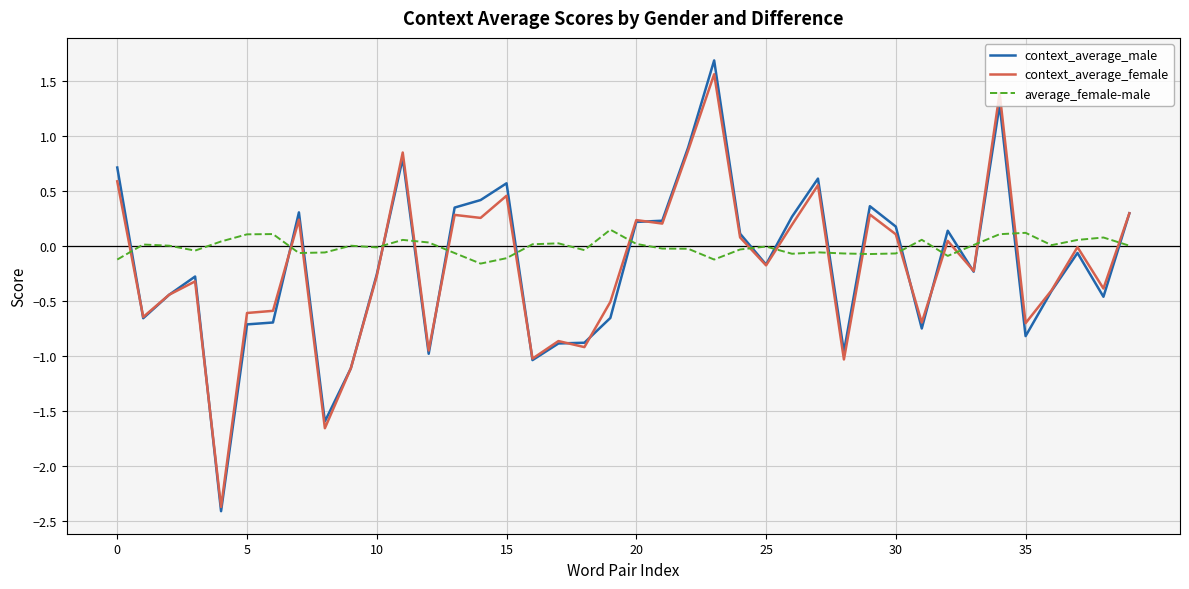

Which series has the widest spread of values?

context_average_male